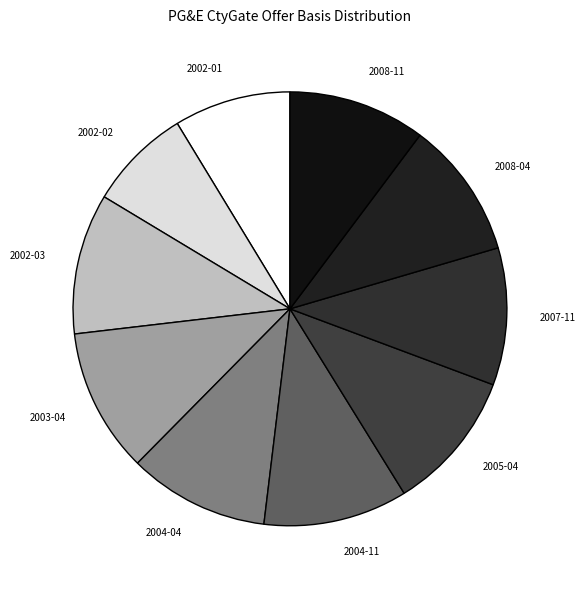

Is there a majority slice in this chart?

No